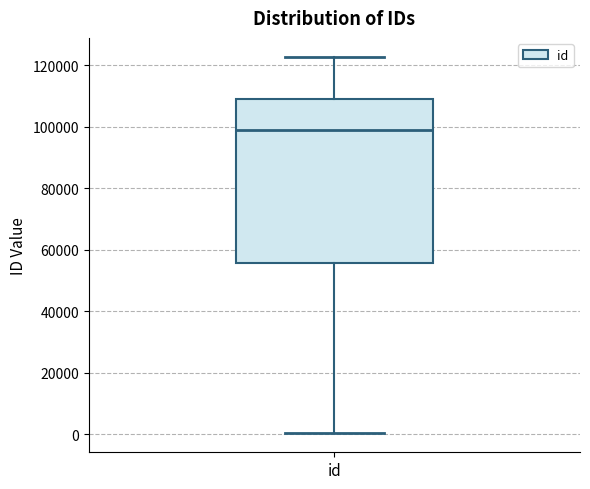

Transcribe this box plot: give where the median line is, the range the box spans, and where the two whiskers end, as read against the y-axis. The values are not printed on the chart, so give them approximately, as read against the axis.

median 98000, box 56000 to 110000, whiskers 0 to 122000